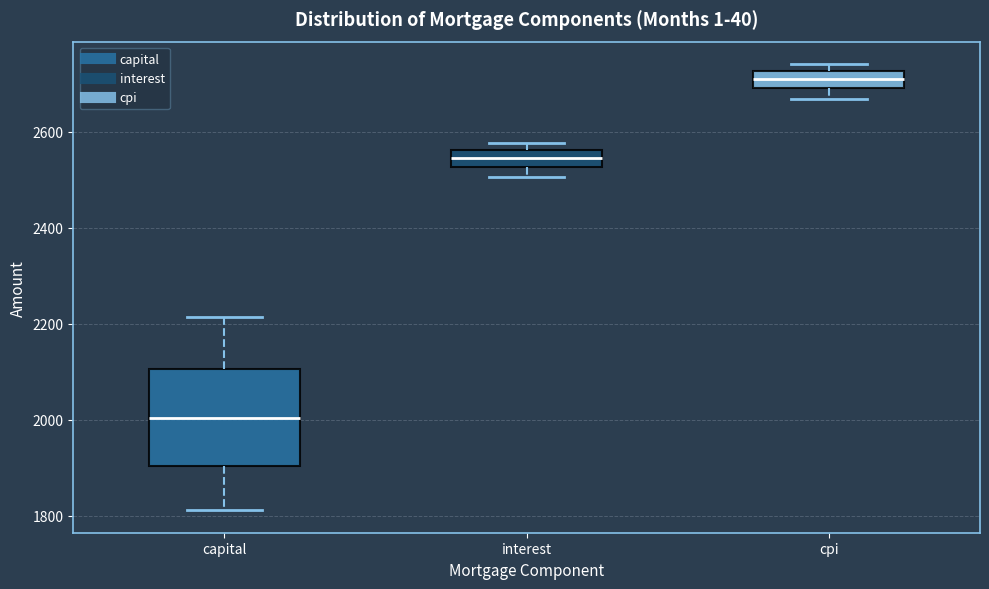

Comparing the boxes themselves (not the whiskers), which one is the tallest?

capital